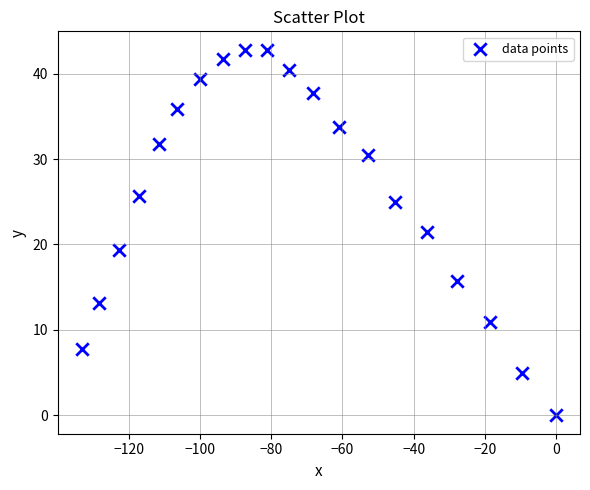

What is the range of X values (max minus min)?

133.2